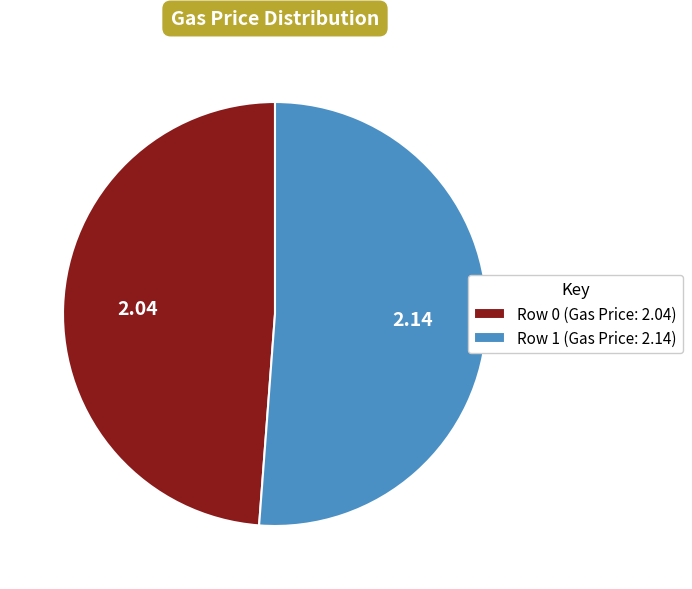

Combined, do Row 1 (Gas Price: 2.14) and Row 0 (Gas Price: 2.04) account for over 50%?

Yes